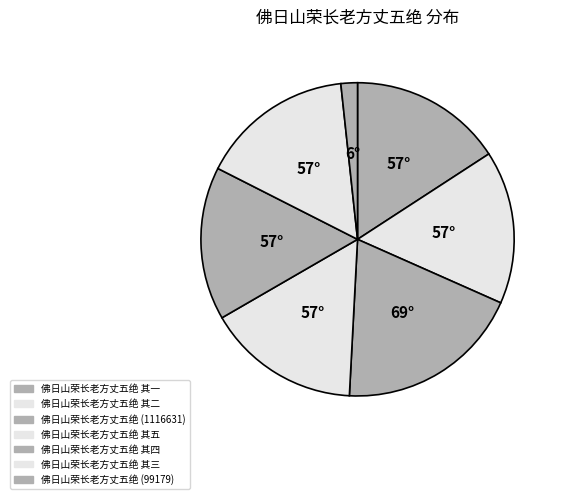

What percentage is the 佛日山荣长老方丈五绝 其一 slice, to the nearest percent?

16%